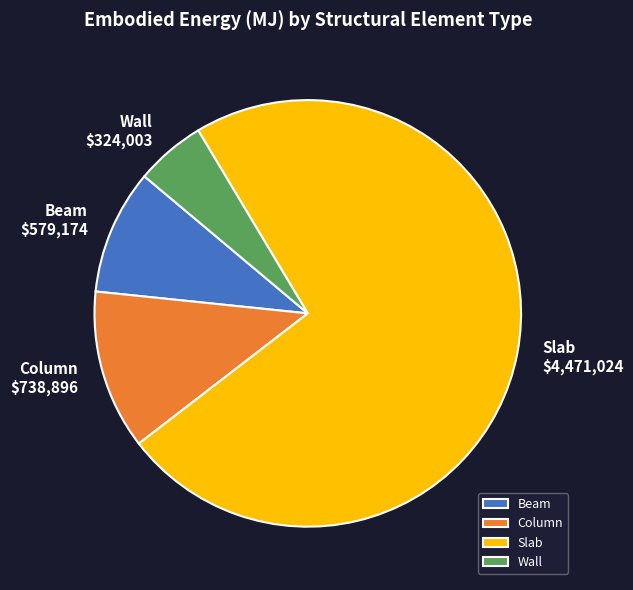

Is there any slice that represents more than half of the pie?

Yes